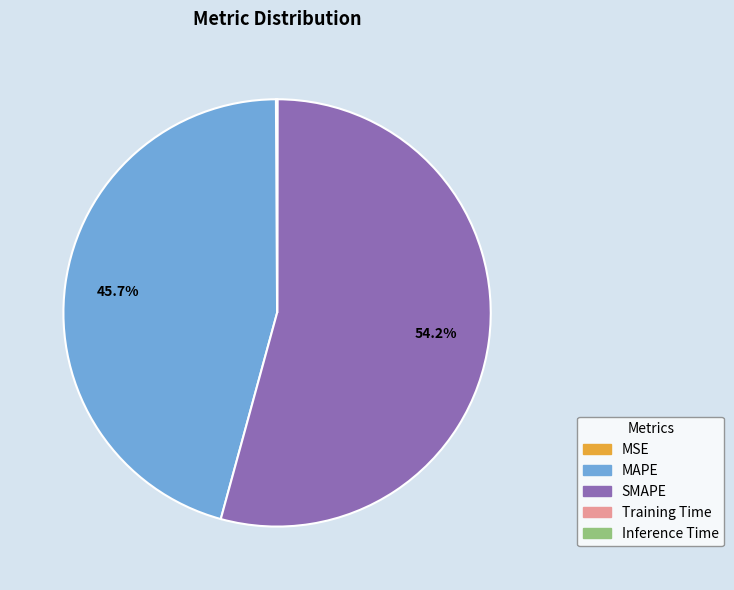

Does any single category account for the majority?

Yes